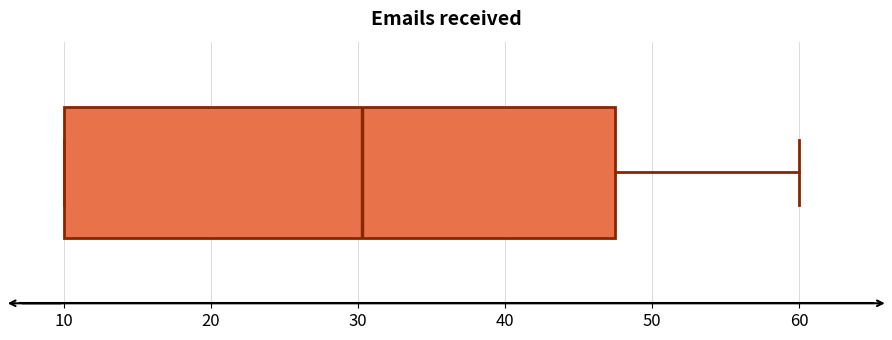

Read this box plot against the x-axis: the position of the median line, the range covered by the box, and the ends of both whiskers. The values are not printed on the chart, so give them approximately, as read against the axis.

median 30, box 10 to 48, whiskers 10 to 60